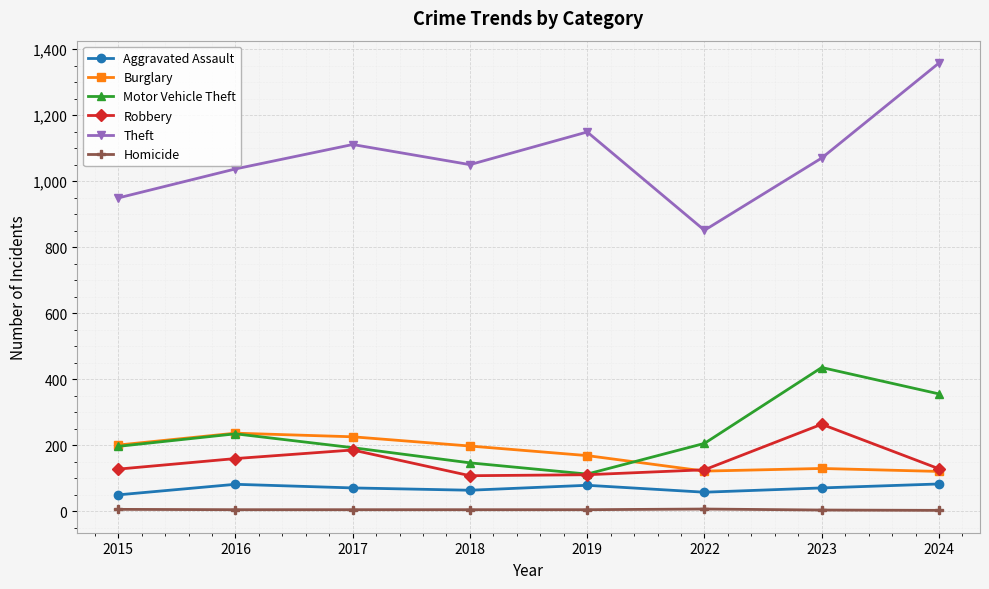

The Homicide series shows 4 at 2018. True or false?

True